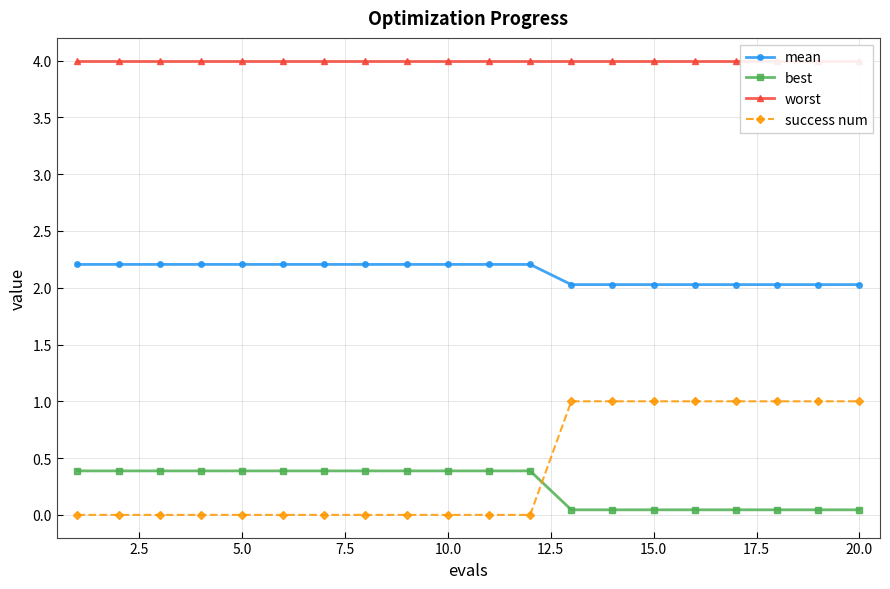

True or false: success num and best intersect in this chart.

True